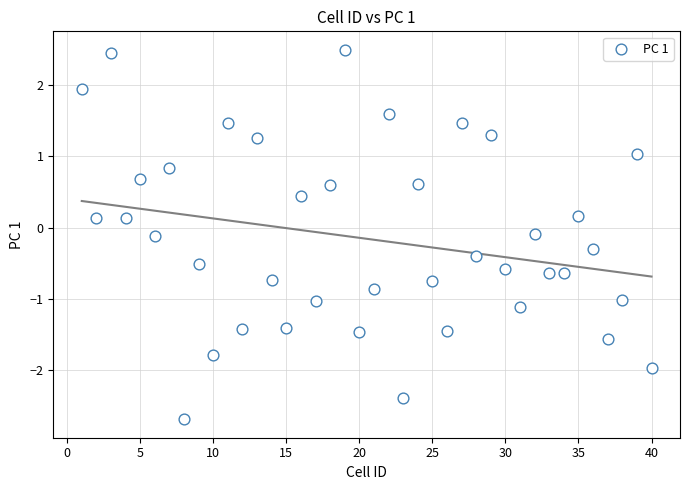

What is the range of Y values (max minus min)?

5.2